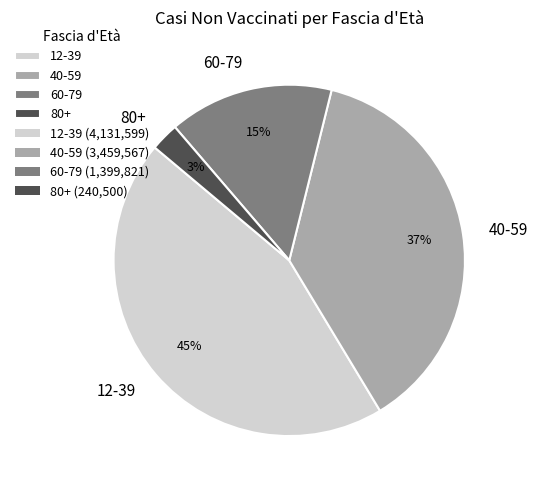

What is the ratio of the value at 12-39 to the value at 60-79?

3.0